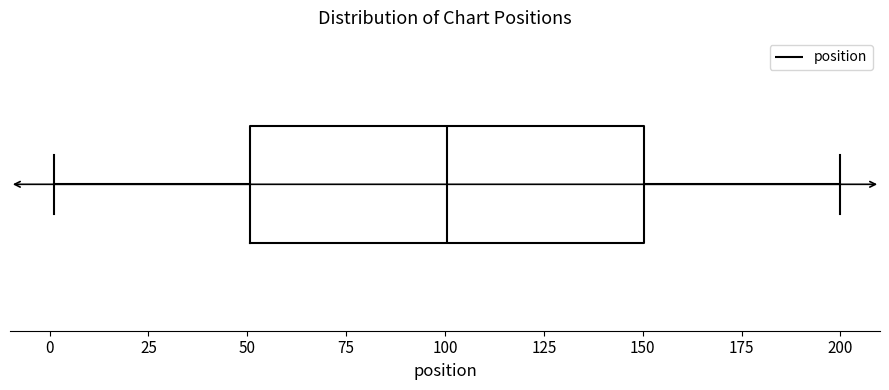

Read this box plot against the x-axis: the position of the median line, the range covered by the box, and the ends of both whiskers. The values are not printed on the chart, so give them approximately, as read against the axis.

median 100, box 50 to 150, whiskers 0 to 200